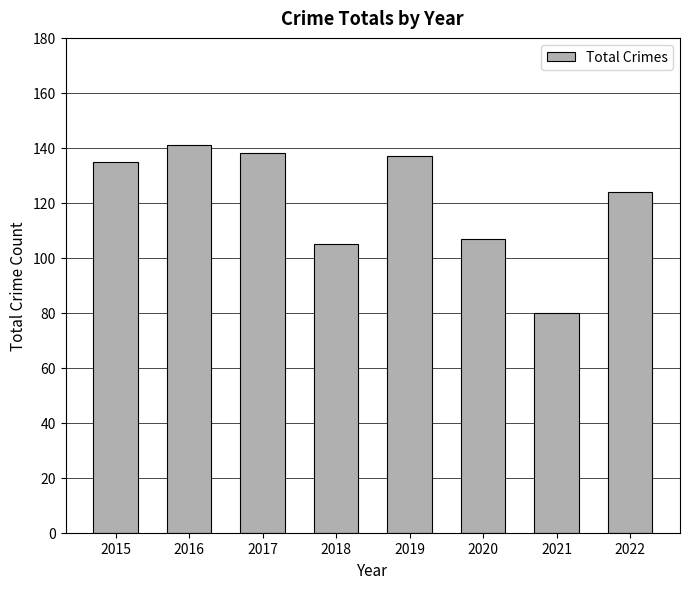

Is it true that the value at 2015 is 55?

False